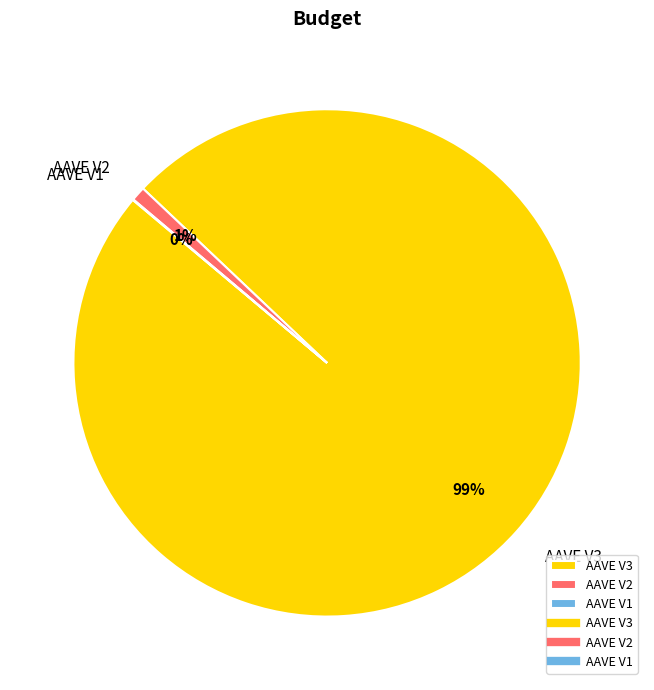

To the nearest percent, what is the combined percentage of AAVE V3 and AAVE V2?

100%